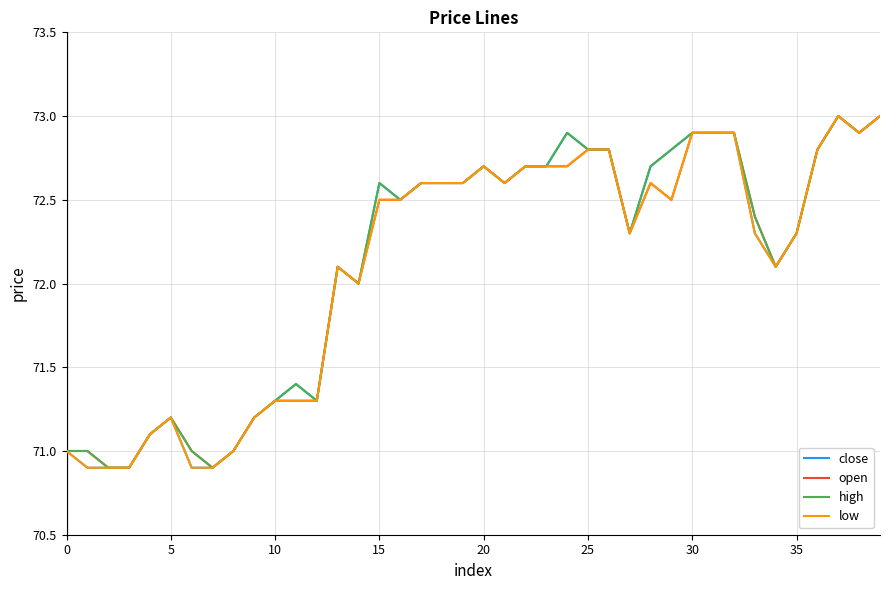

What is the highest value of the low series?

73.0